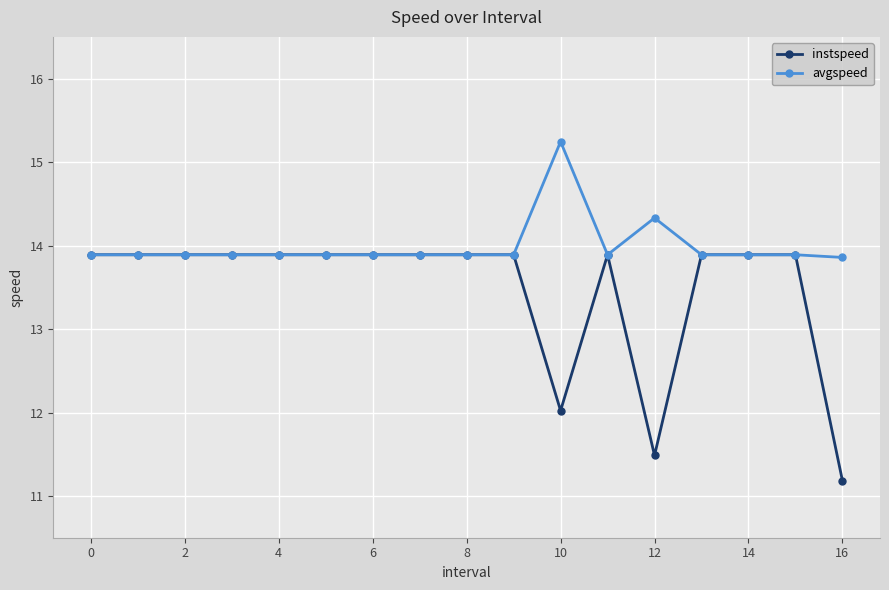

What is the highest value of the avgspeed series?

15.2